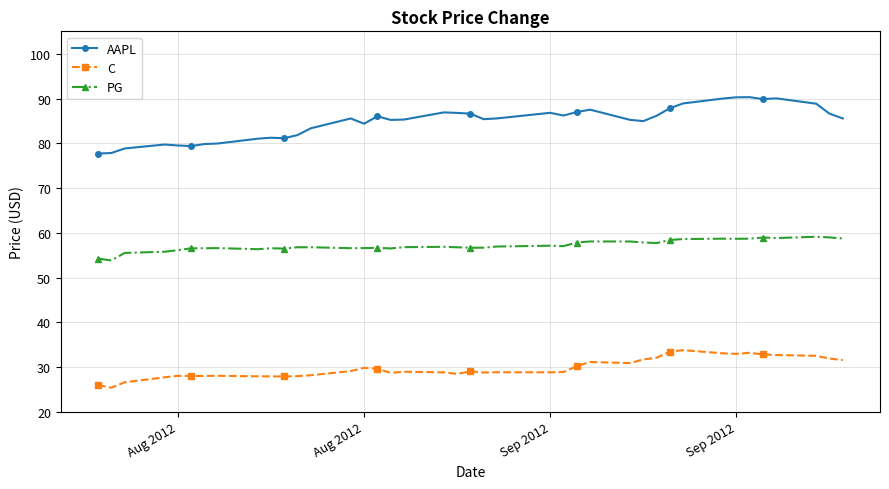

What is the difference between the second highest and minimum values in the C series?

8.0